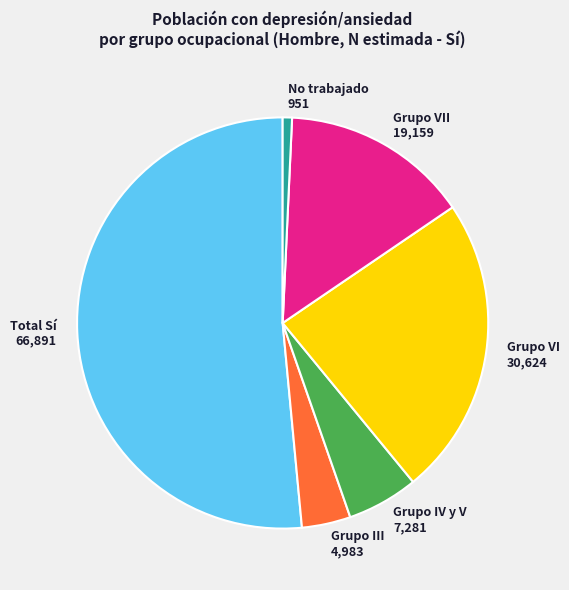

Rank the categories by value from highest to lowest.

Total Sí 66,891, Grupo VI 30,624, Grupo VII 19,159, Grupo IV y V 7,281, Grupo III 4,983, No trabajado 951